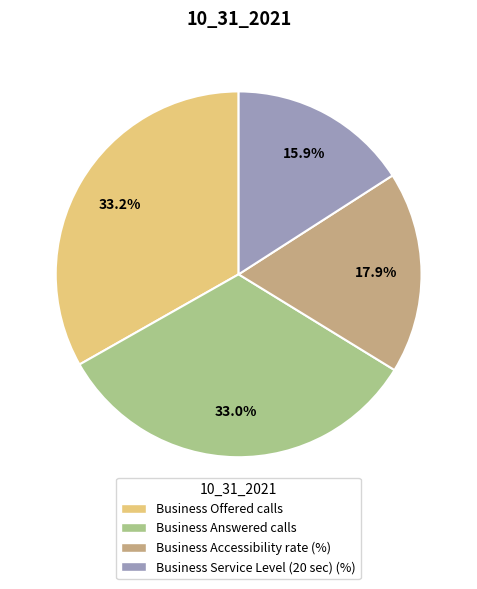

Approximately how many times larger is the value at Business Accessibility rate (%) compared to Business Service Level (20 sec) (%)?

1.1